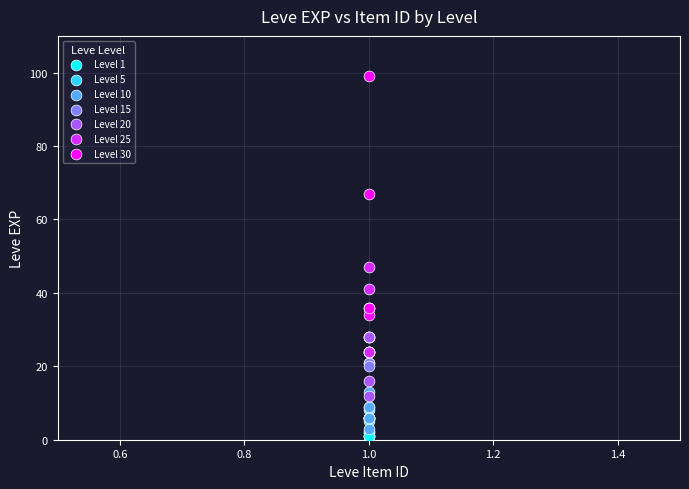

Which series has the largest Y range (max minus min)?

Level 30